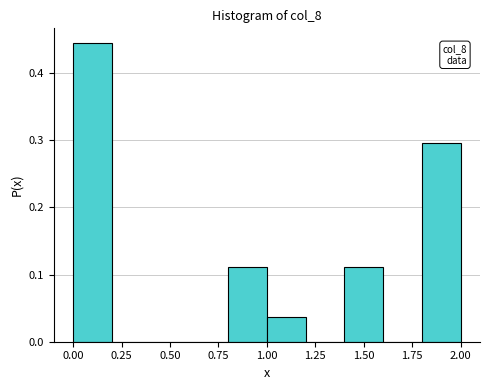

Which range on the x-axis has the tallest bar?

0.0 to 0.2